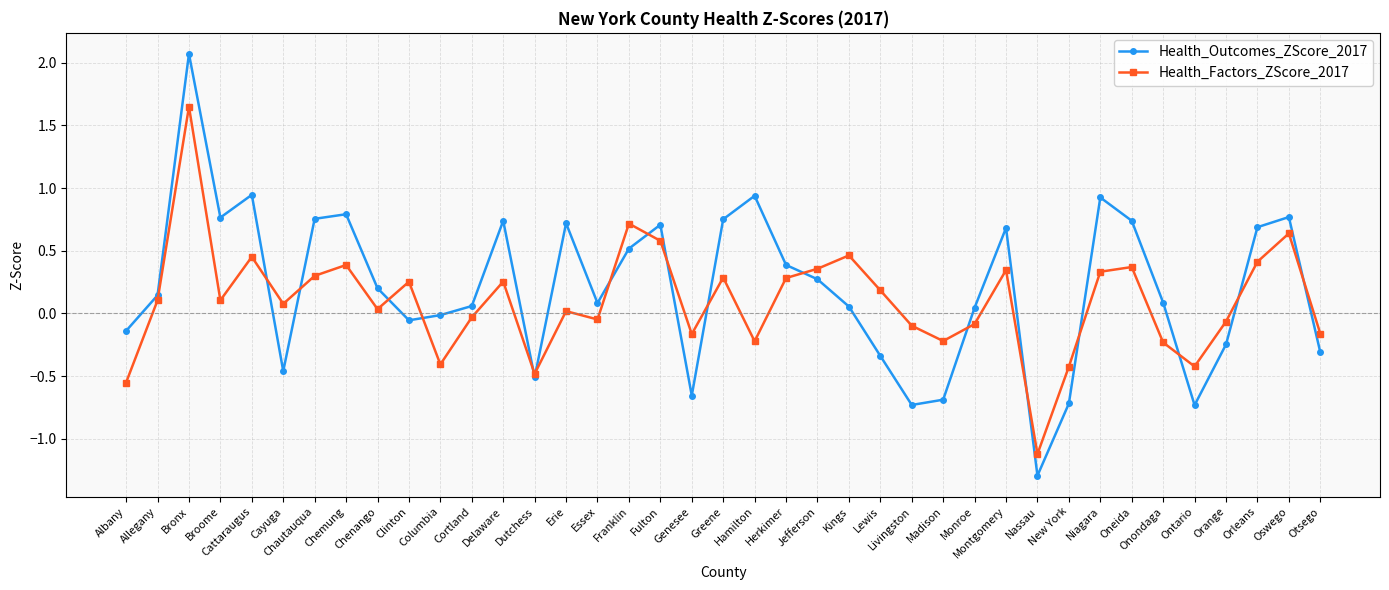

What is the minimum value shown in the chart?

-1.3